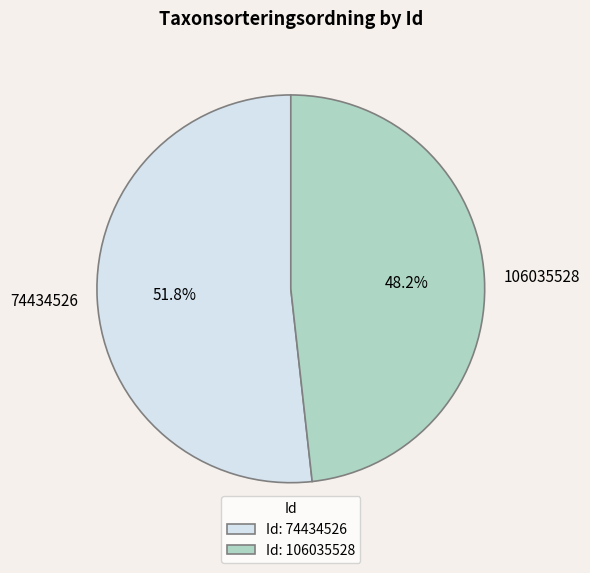

To the nearest percent, what portion does 106035528 represent?

48%